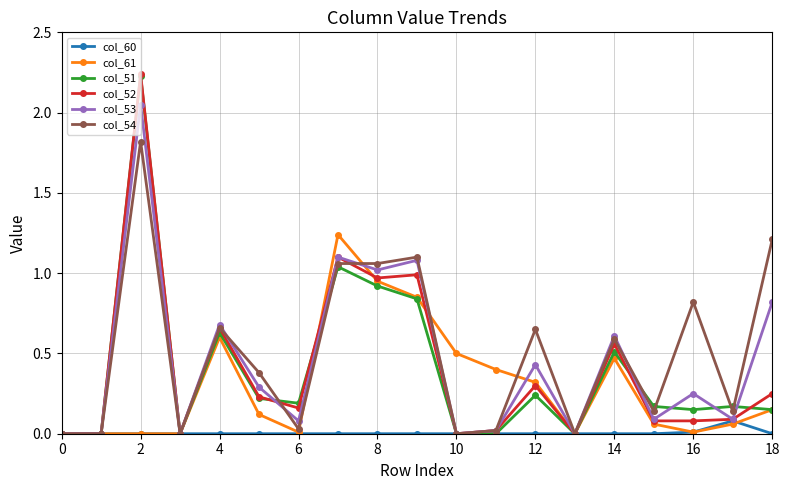

True or false: col_53 has more than 0 points higher than both neighbors.

True